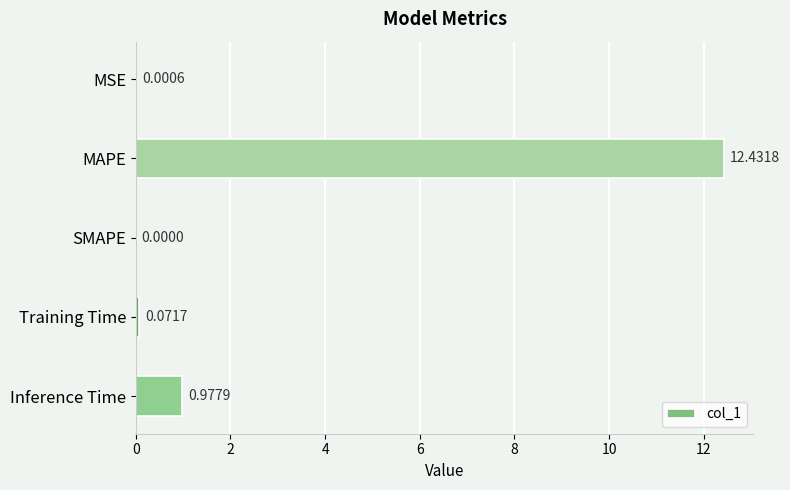

What is the change in value from MAPE to Training Time?

-12.4